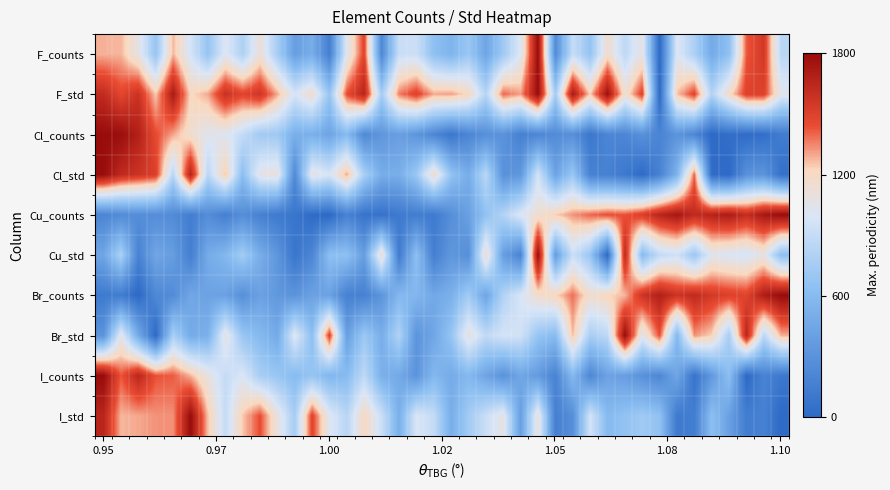

Reading left to right, extract all data points from this chart.

F_counts: 1280.0	1277.0	1074.2	683.2	1277.7	977.2	682.0	1021.7	797.5	1121.3	762.5	390.0	501.1	153.3	1038.0	1484.0	219.6	917.8	928.7	646.4	546.7	704.7	440.3	727.6	1016.5	1800.0	249.2	905.0	672.3	1156.9	866.4	1083.8	0.0	1015.5	790.5	474.6	650.0	1419.5	1551.1	849.1
F_std: 1622.9	1470.6	1582.2	1245.1	1719.2	1211.0	1296.2	1592.7	1481.0	1566.3	1295.7	981.7	1157.1	692.9	1446.4	1663.1	756.7	1358.4	1495.9	1295.7	1308.9	1206.6	835.4	1394.1	1309.4	1800.0	758.4	1726.3	1230.8	1779.1	1139.0	1491.5	0.0	1253.9	1479.9	816.7	1176.4	1498.1	1497.0	1043.3
Cl_counts: 1800.0	1788.7	1683.1	1453.5	1302.8	1154.2	1036.3	1029.2	894.9	733.9	723.7	515.6	523.8	428.5	601.7	230.6	329.0	399.8	327.0	211.2	89.2	205.0	278.8	303.4	163.0	212.2	248.1	278.8	94.3	204.0	206.0	290.1	188.6	314.7	213.2	0.0	42.0	21.5	35.9	132.2
Cl_std: 1800.0	1630.7	1575.4	1509.5	839.0	1674.7	851.2	1251.5	630.7	1071.7	1102.6	233.5	1075.8	985.4	1298.7	775.5	500.5	503.7	708.8	1173.4	669.7	496.4	855.2	295.4	345.8	965.9	425.6	703.1	175.8	170.1	109.9	13.0	175.0	545.2	1402.1	26.0	0.0	293.8	319.0	50.5
Cu_counts: 200.5	248.5	262.8	264.3	247.8	144.2	260.5	159.0	267.8	166.7	117.4	81.8	14.5	0.0	178.7	67.5	58.1	114.0	144.3	118.1	271.5	406.8	659.5	818.3	1011.6	1142.0	1238.9	1329.5	1400.7	1444.9	1434.0	1517.1	1657.8	1741.1	1625.3	1670.5	1713.2	1608.9	1735.5	1800.0
Cu_std: 445.3	797.5	179.9	452.5	381.4	150.9	487.1	574.1	750.3	504.5	330.2	84.7	210.7	642.0	647.3	389.5	1159.0	121.4	643.8	152.0	336.9	276.5	1164.3	389.7	188.6	1800.0	376.1	926.3	696.2	0.0	1631.6	602.6	886.6	950.5	708.0	1038.5	999.8	975.8	1076.4	641.7
Br_counts: 117.1	135.9	0.0	220.6	251.9	452.6	420.2	415.0	282.2	417.1	346.0	311.5	411.8	417.1	167.2	170.4	320.9	579.1	570.7	459.9	518.5	739.0	432.8	813.2	990.9	1166.6	1215.7	1382.9	1155.1	1219.9	1272.1	1574.2	1688.2	1575.3	1628.6	1543.9	1507.3	1486.4	1703.8	1800.0
Br_std: 308.7	1061.7	475.8	0.0	779.2	479.9	523.5	1080.5	697.3	588.6	479.9	1026.2	638.3	1491.9	399.3	713.4	504.7	811.4	315.4	446.3	681.9	1096.0	879.2	973.2	955.7	686.6	608.7	1269.1	774.5	864.4	1800.0	1042.3	1441.6	588.6	1331.5	1230.2	771.1	1657.0	860.4	1289.3
I_counts: 1800.0	1423.0	1651.3	1433.6	1417.7	1279.6	1088.5	897.3	1003.5	769.9	695.6	605.3	685.0	568.1	605.3	870.8	520.4	472.6	313.3	578.8	483.2	584.1	435.4	302.7	451.3	366.4	185.8	589.4	217.7	419.5	387.6	292.0	217.7	451.3	69.0	350.4	637.2	0.0	191.2	100.9
I_std: 1655.0	1274.3	1296.6	1328.5	1331.7	1800.0	1258.4	895.2	1245.7	1444.8	1095.9	761.4	1486.2	1024.2	842.7	1209.0	928.7	514.5	998.8	900.0	503.4	742.3	922.3	1076.8	393.5	1113.5	159.3	275.6	971.7	598.9	664.2	728.0	659.5	113.1	140.2	638.8	406.2	138.6	170.4	0.0